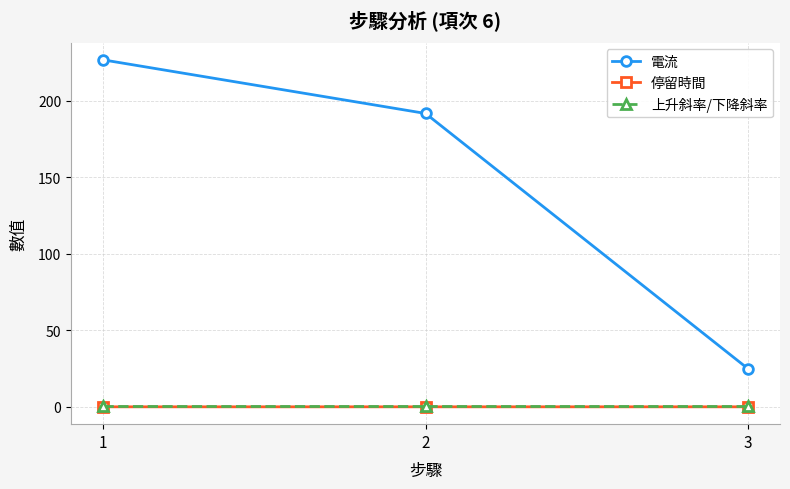

What is the maximum value for 上升斜率/下降斜率?

0.5